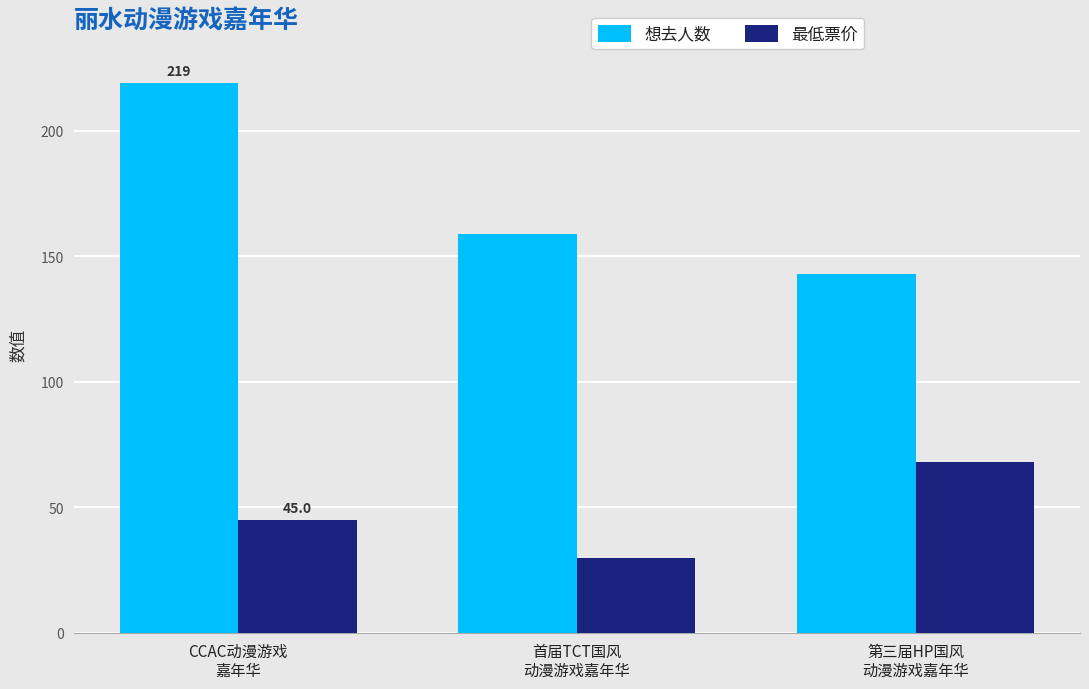

What is the difference between the maximum and minimum values in the 想去人数 series?

76.0